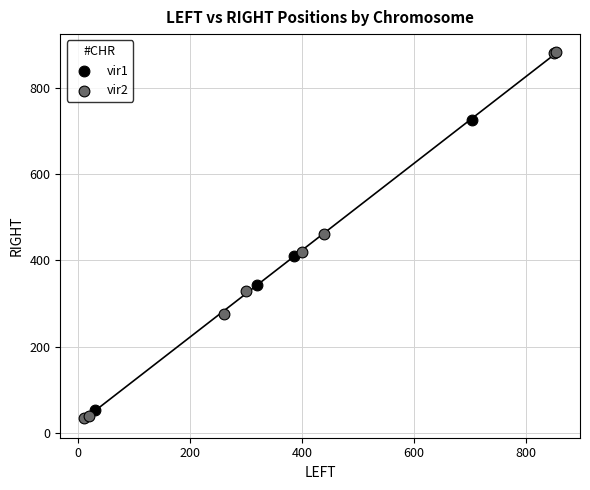

What are all the series names shown in the legend?

vir1, vir2